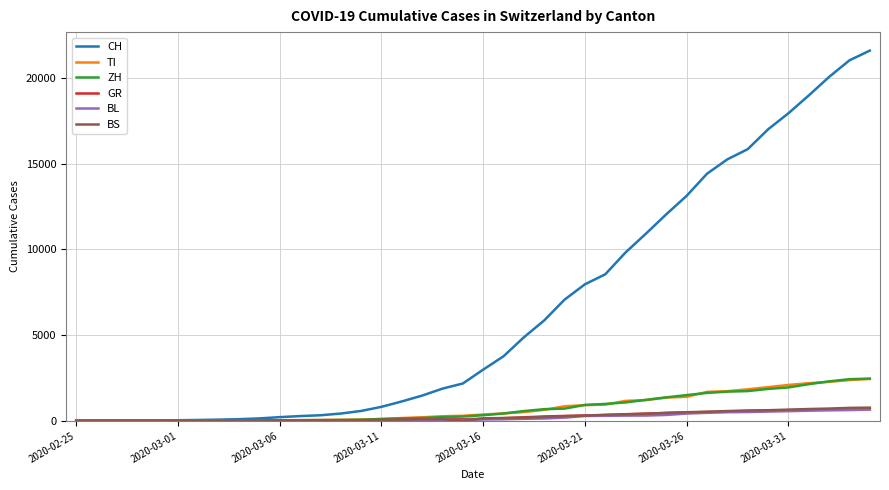

What is the highest value of the CH series?

21583